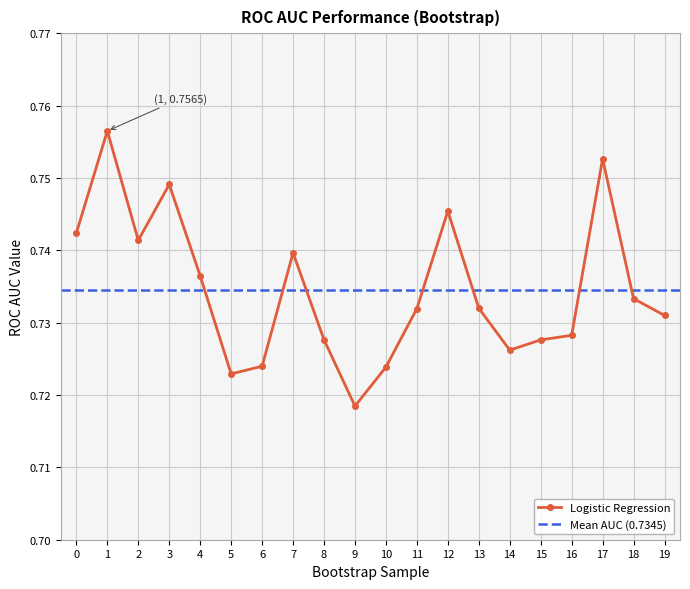

List the labels in order of value, largest first.

1, 17, 3, 12, 0, 2, 7, 4, 18, 13, 11, 19, 16, 8, 15, 14, 6, 10, 5, 9